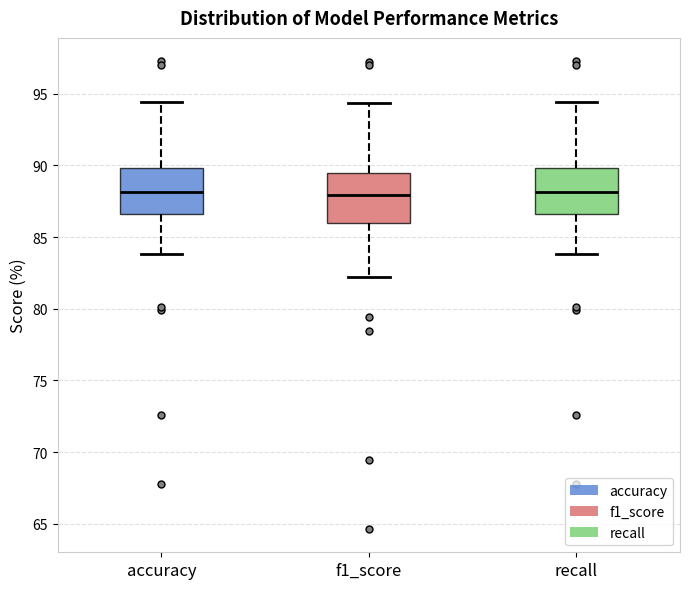

Reading left to right, transcribe this box plot: for each box, give where its median line is, the range the box spans, and where its two whiskers end, as read against the y-axis. The values are not printed on the chart, so give them approximately, as read against the axis.

accuracy: median 88.0, box 86.5 to 90.0, whiskers 84.0 to 94.5
f1_score: median 88.0, box 86.0 to 89.5, whiskers 82.0 to 94.5
recall: median 88.0, box 86.5 to 90.0, whiskers 84.0 to 94.5